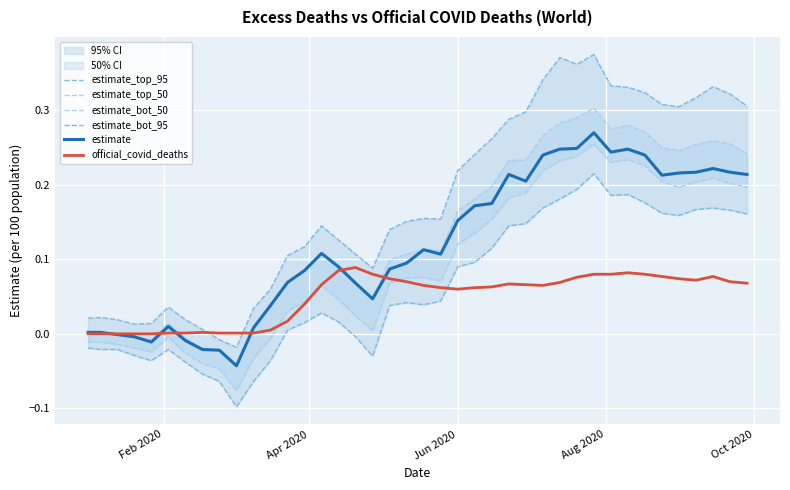

Does the chart display data point markers on the line(s)?

No